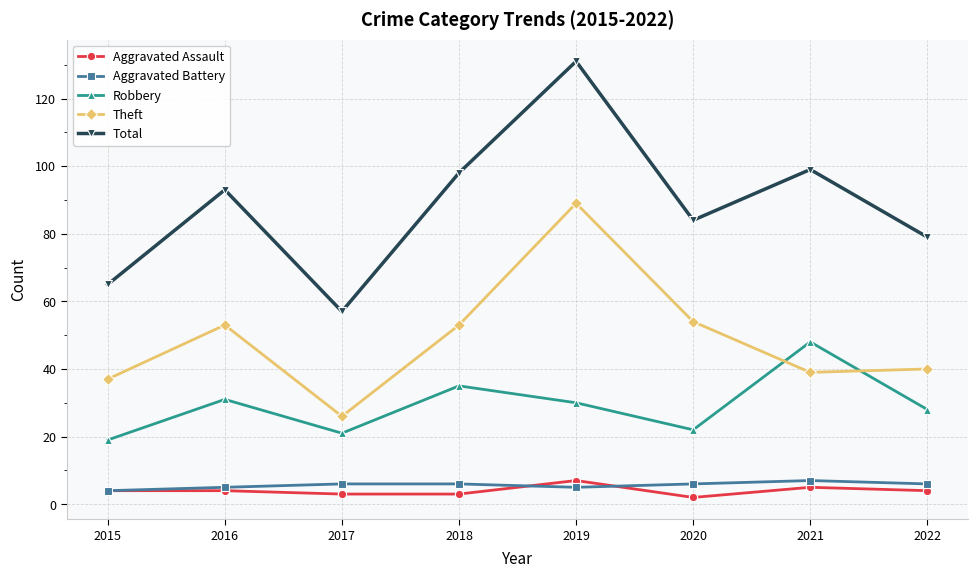

At which label does Robbery reach its peak?

2021